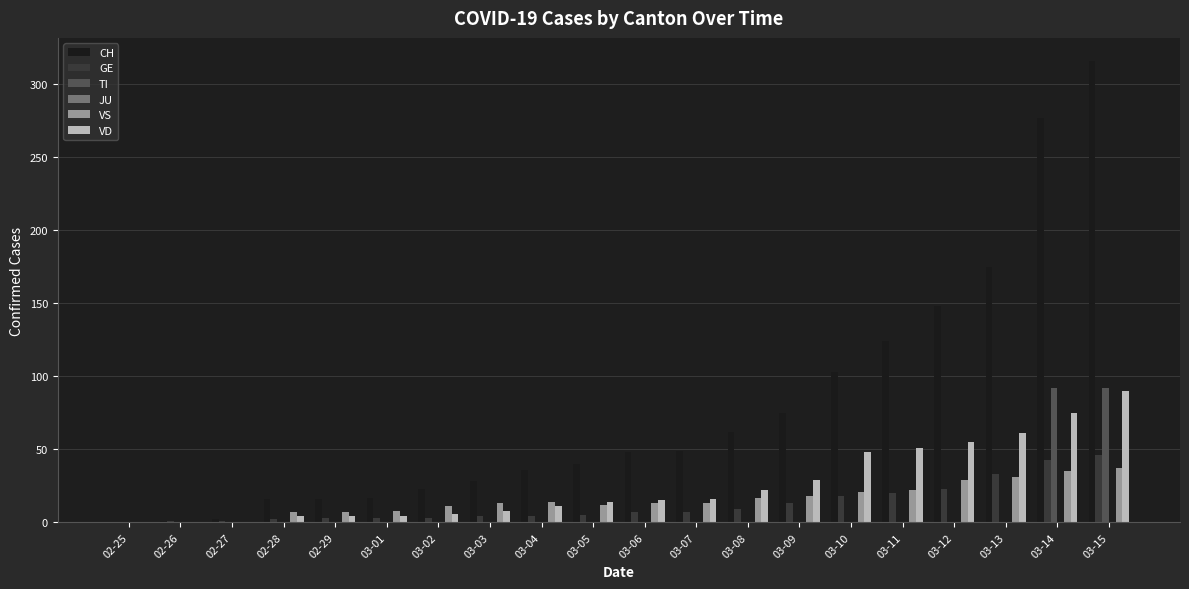

The value of VS at 03-11 is 8. True or false?

False